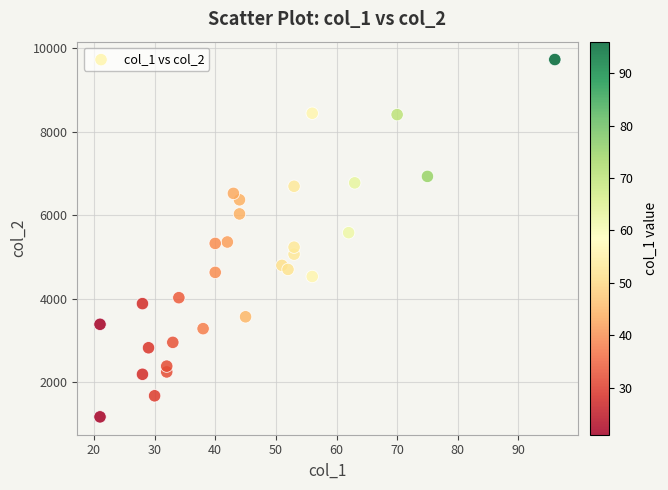

What is the range of X values (max minus min)?

75